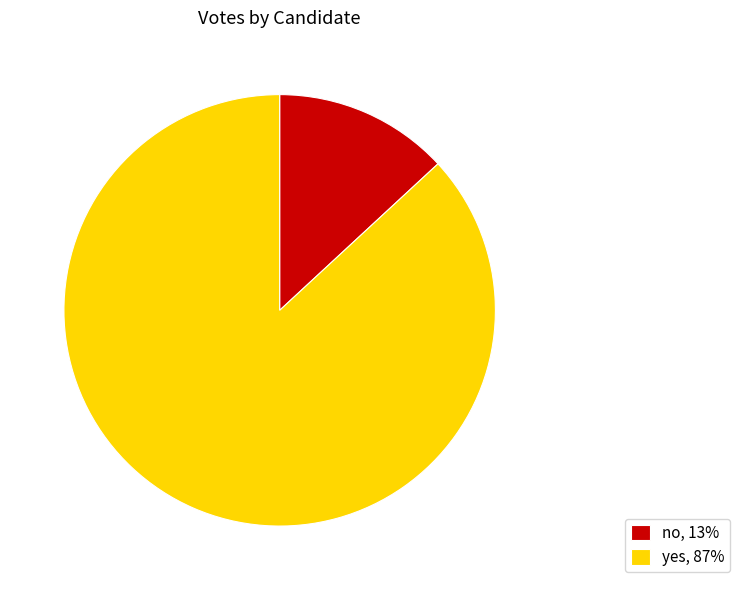

How many slices are in this pie chart?

2